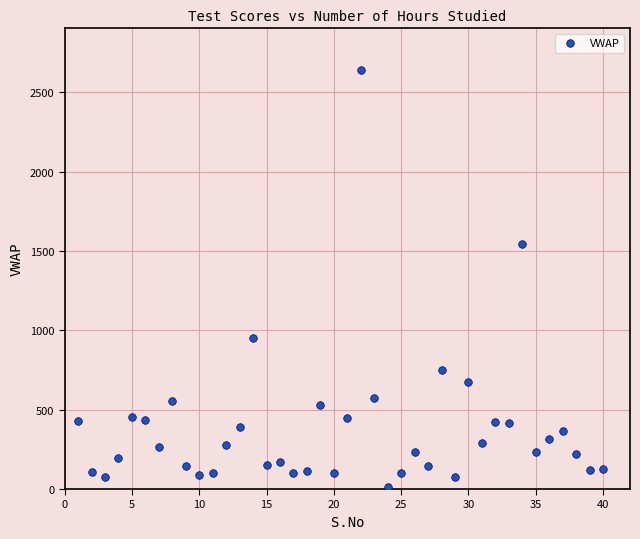

What Y value in the scatter plot is closest to 1324?

1542.0